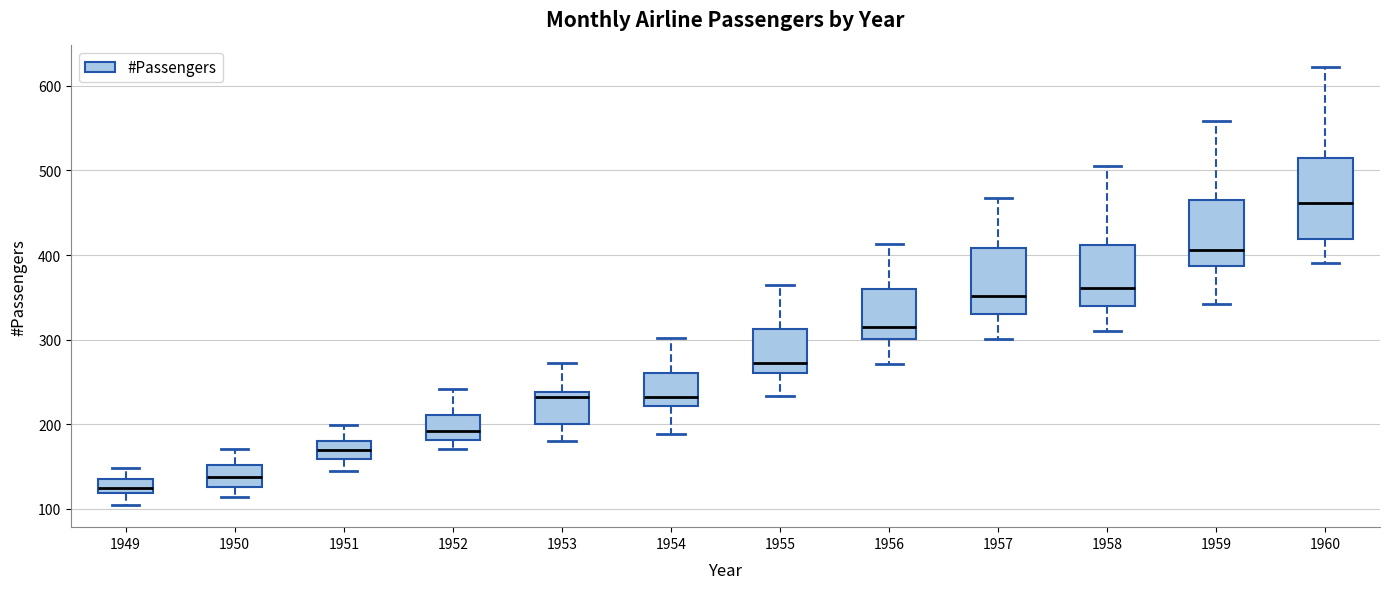

Reading left to right, transcribe this box plot: for each box, give where its median line is, the range the box spans, and where its two whiskers end, as read against the y-axis. The values are not printed on the chart, so give them approximately, as read against the axis.

1949: median 130, box 120 to 140, whiskers 100 to 150
1950: median 140, box 130 to 150, whiskers 110 to 170
1951: median 170, box 160 to 180, whiskers 150 to 200
1952: median 190, box 180 to 210, whiskers 170 to 240
1953: median 230, box 200 to 240, whiskers 180 to 270
1954: median 230, box 220 to 260, whiskers 190 to 300
1955: median 270, box 260 to 310, whiskers 230 to 360
1956: median 320, box 300 to 360, whiskers 270 to 410
1957: median 350, box 330 to 410, whiskers 300 to 470
1958: median 360, box 340 to 410, whiskers 310 to 510
1959: median 410, box 390 to 470, whiskers 340 to 560
1960: median 460, box 420 to 510, whiskers 390 to 620